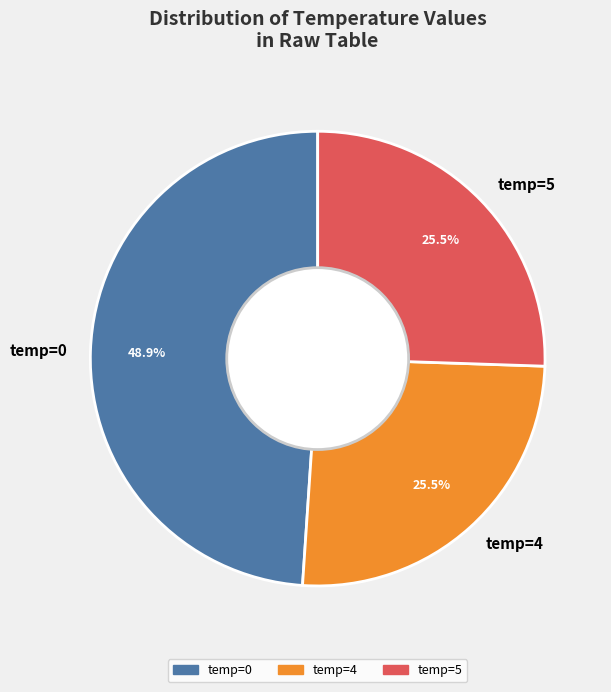

Does any single category account for the majority?

No